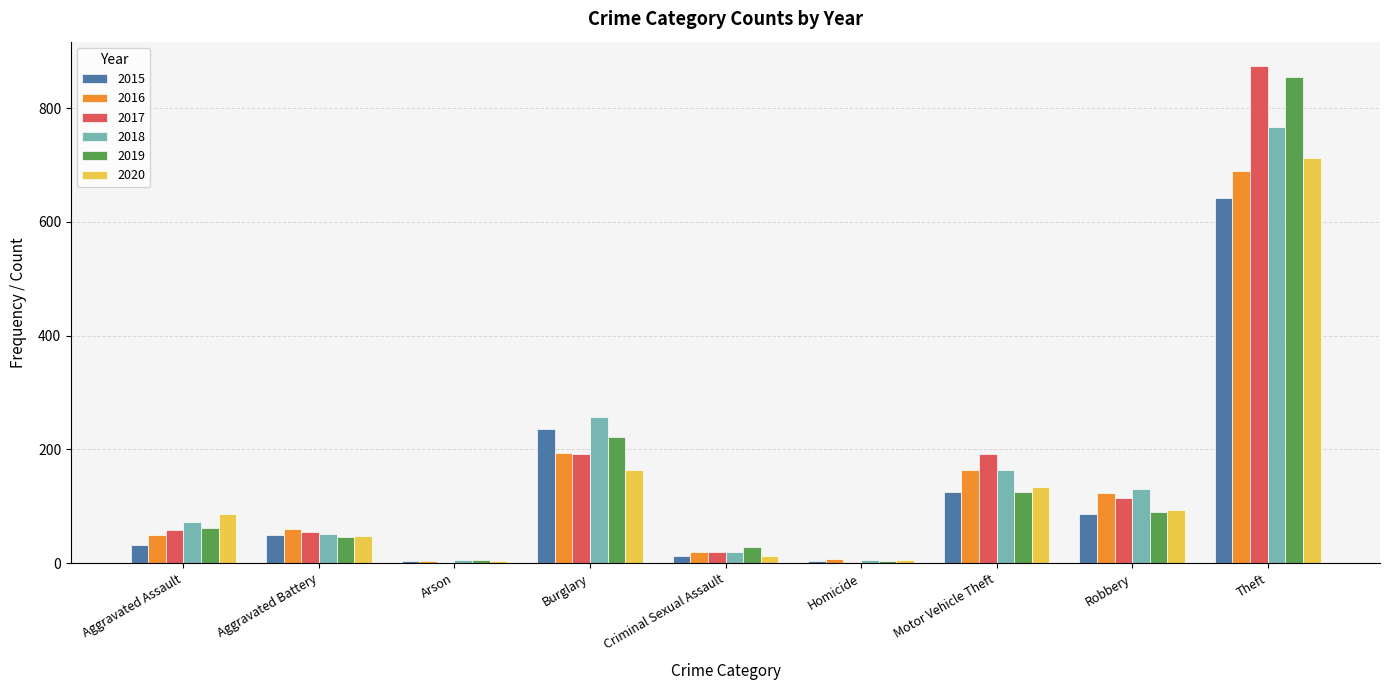

What is the greatest value displayed?

873